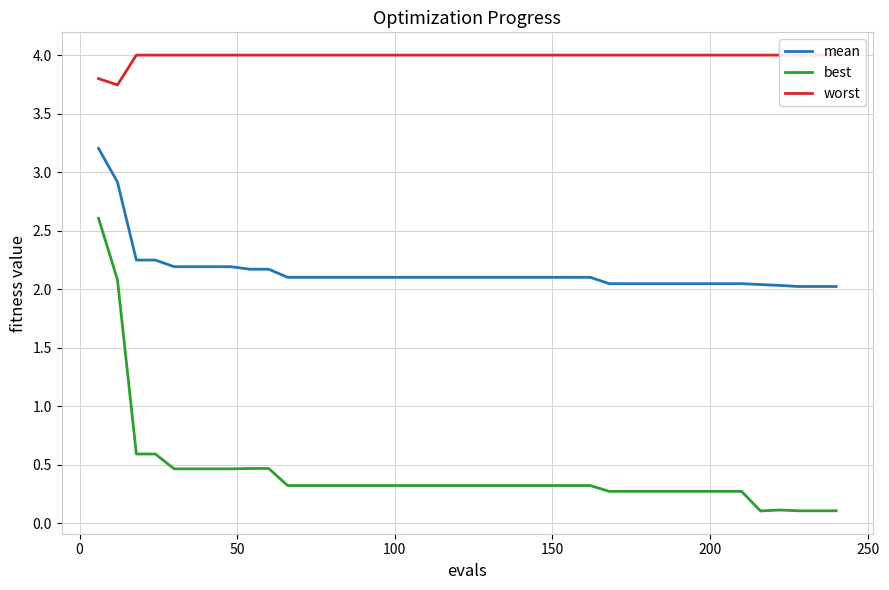

Count the number of categories in the chart.

40